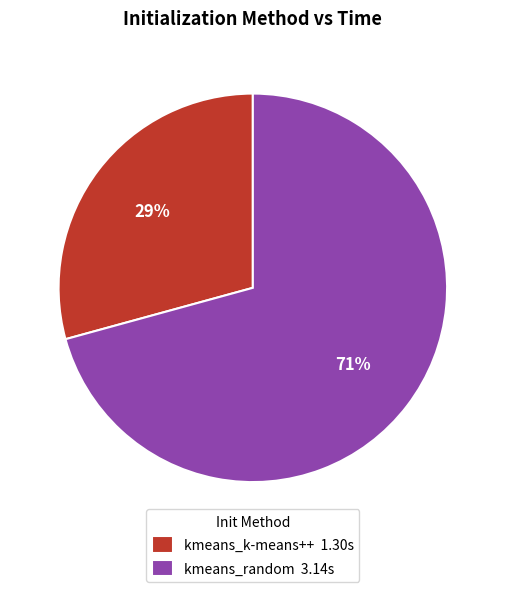

Is there any slice that represents more than half of the pie?

Yes